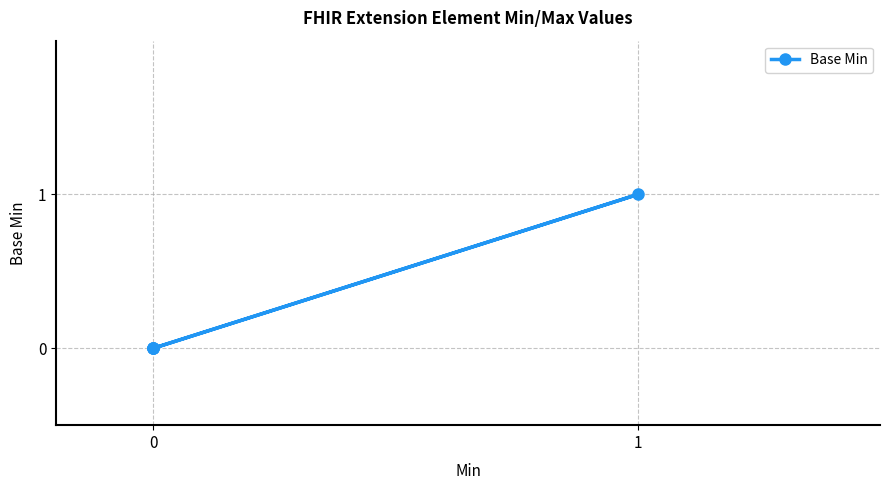

Which has a higher value, 1 or 0?

1